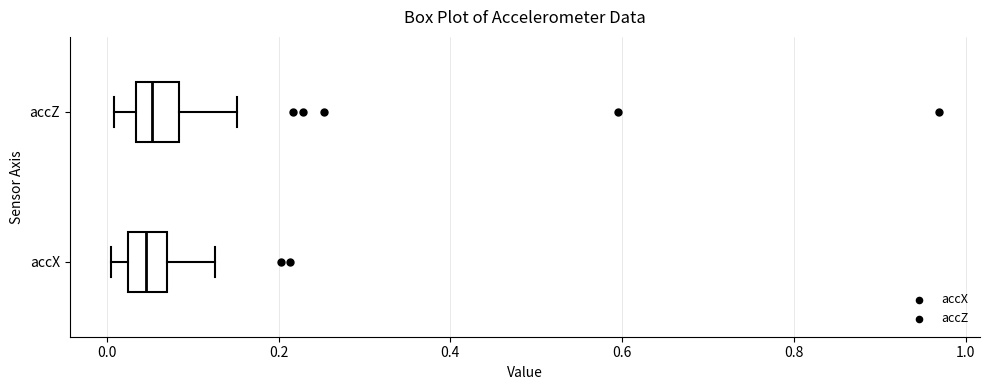

Reading bottom to top, transcribe this box plot: for each box, give where its median line is, the range the box spans, and where its two whiskers end, as read against the x-axis. The values are not printed on the chart, so give them approximately, as read against the axis.

accX: median 0.04, box 0.02 to 0.06, whiskers 0.00 to 0.12
accZ: median 0.06, box 0.04 to 0.08, whiskers 0.00 to 0.16